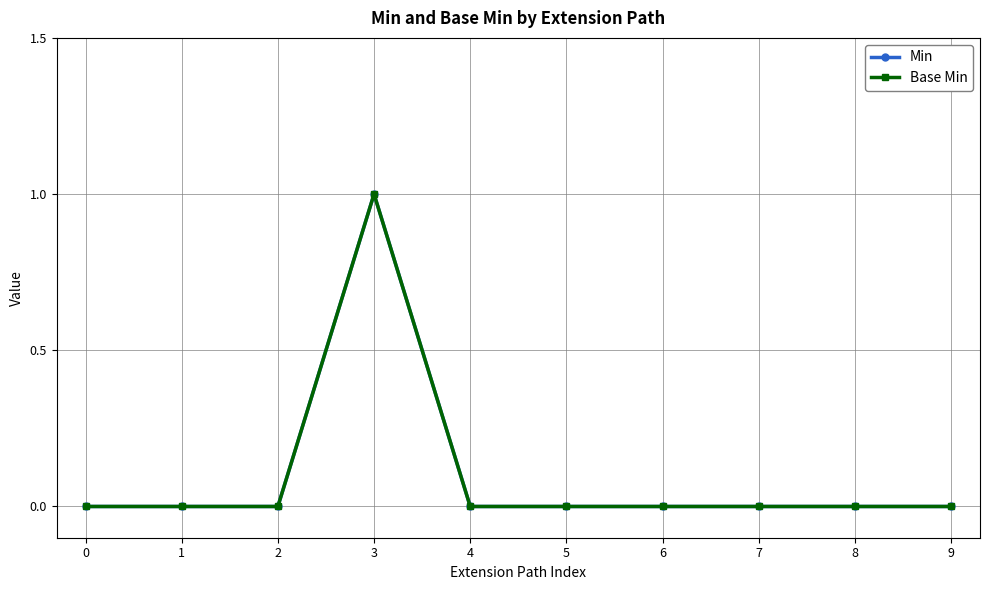

At which category is the sum across all series the highest?

3